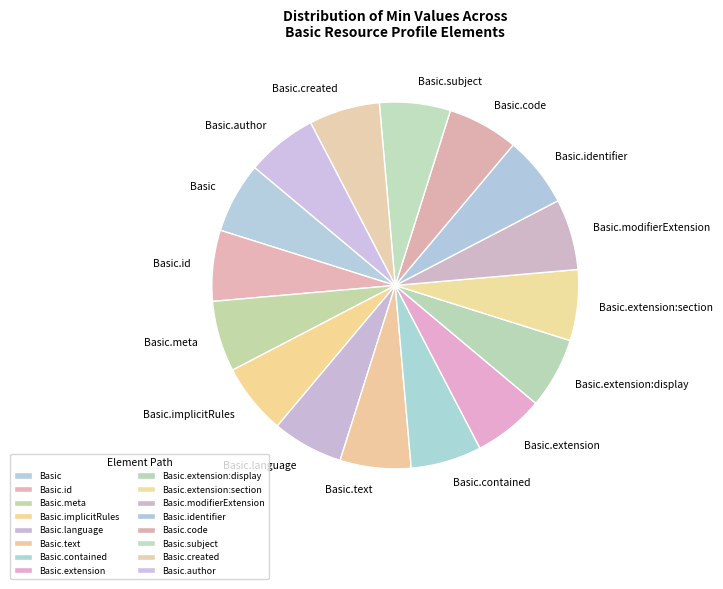

Is it true that Basic.meta is 1% of the pie?

False